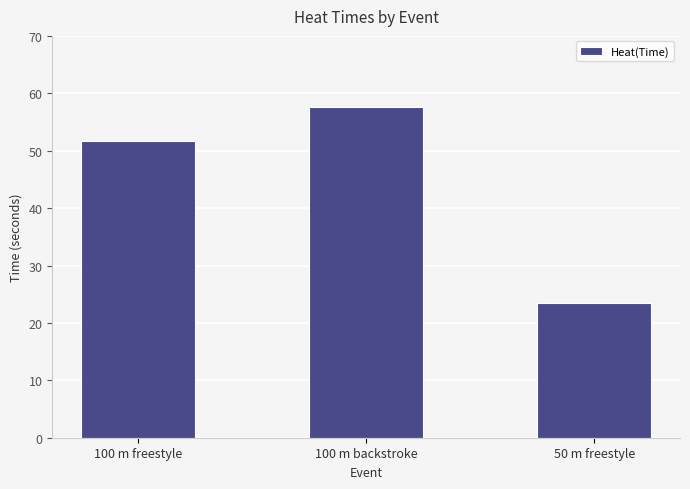

Is it true that the value at 100 m backstroke is 13.2?

False